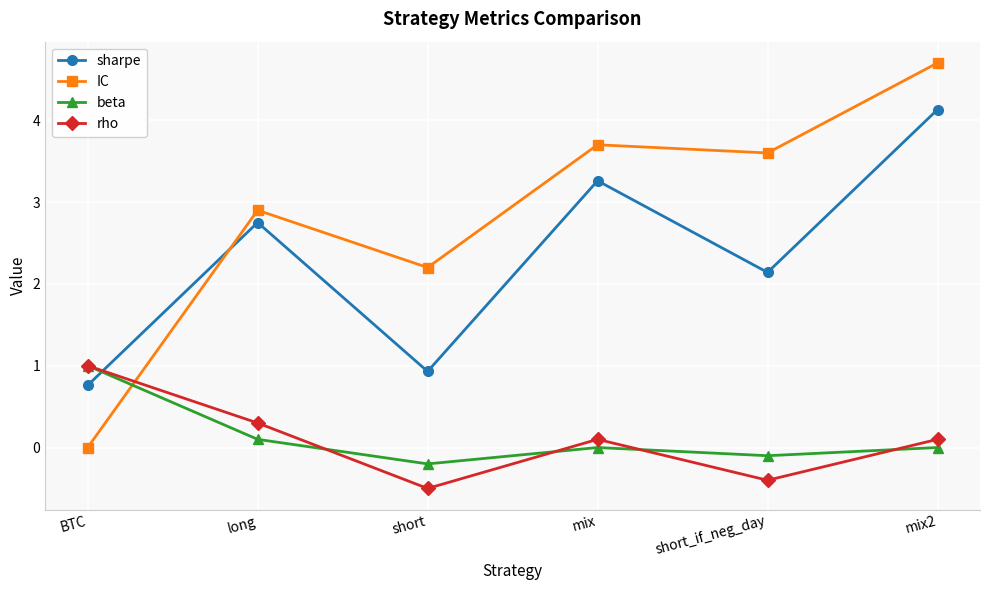

True or false: rho and sharpe intersect in this chart.

True